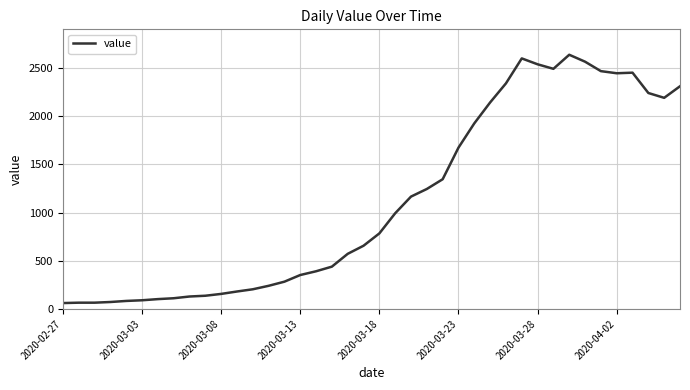

What is the difference between the maximum and minimum values?

2577